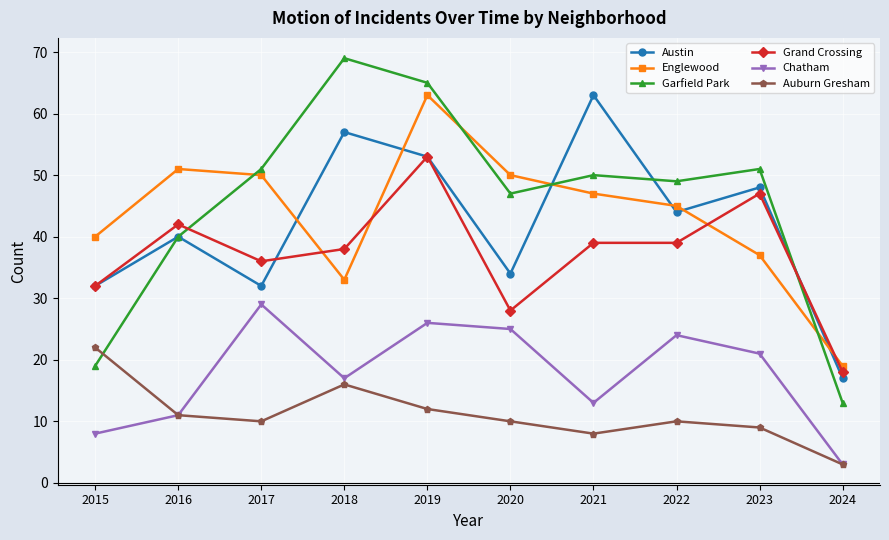

True or false: Grand Crossing has a value of 53 at 2015.

False